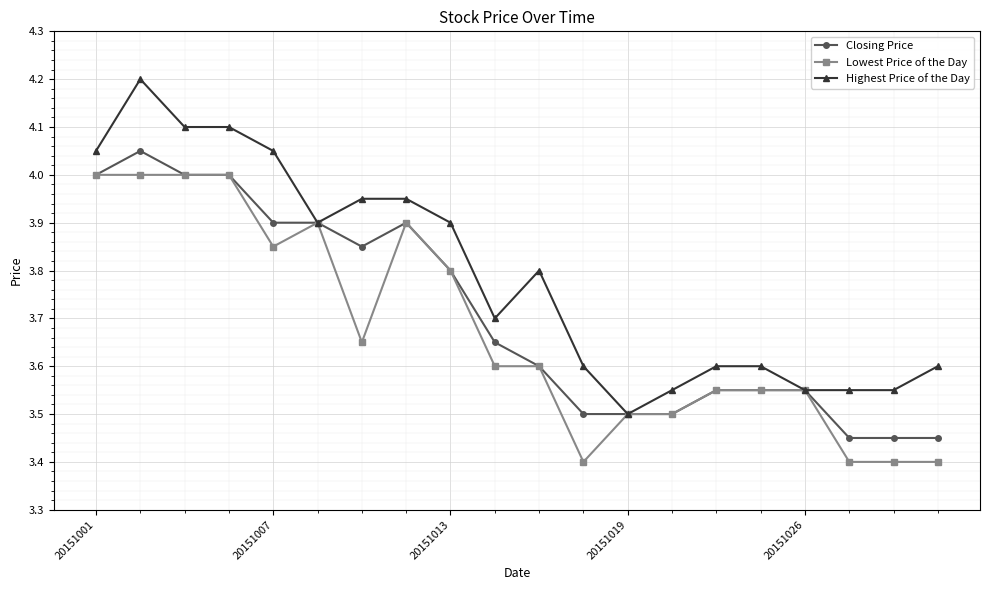

Which series has the widest spread of values?

Highest Price of the Day